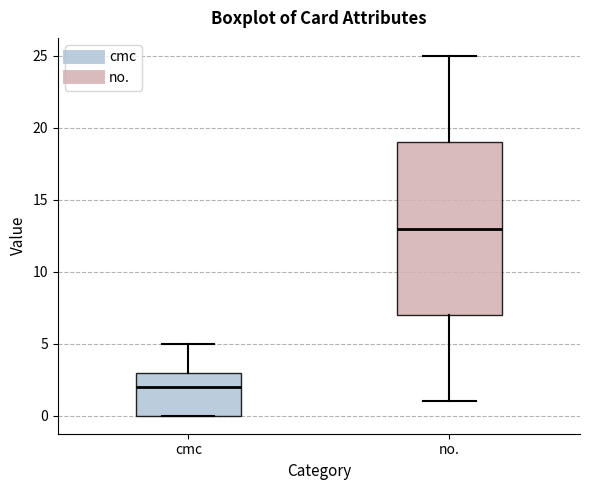

Reading left to right, read every box against the y-axis: the position of its median line, the range the box covers, and the ends of its whiskers. The values are not printed on the chart, so give them approximately, as read against the axis.

cmc: median 2, box 0 to 3, whiskers 0 to 5
no.: median 13, box 7 to 19, whiskers 1 to 25